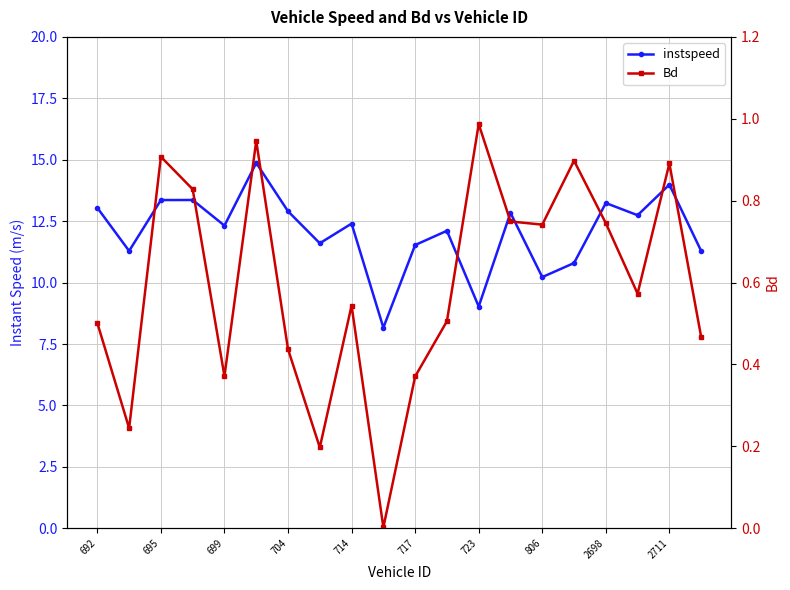

Rank the series by their average value, from lowest to highest.

Bd, instspeed